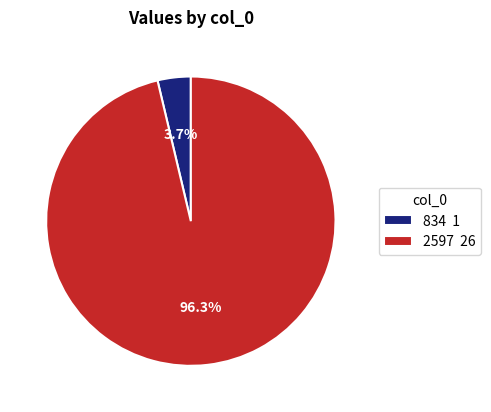

Is it true that 2597 is 82% of the pie?

False